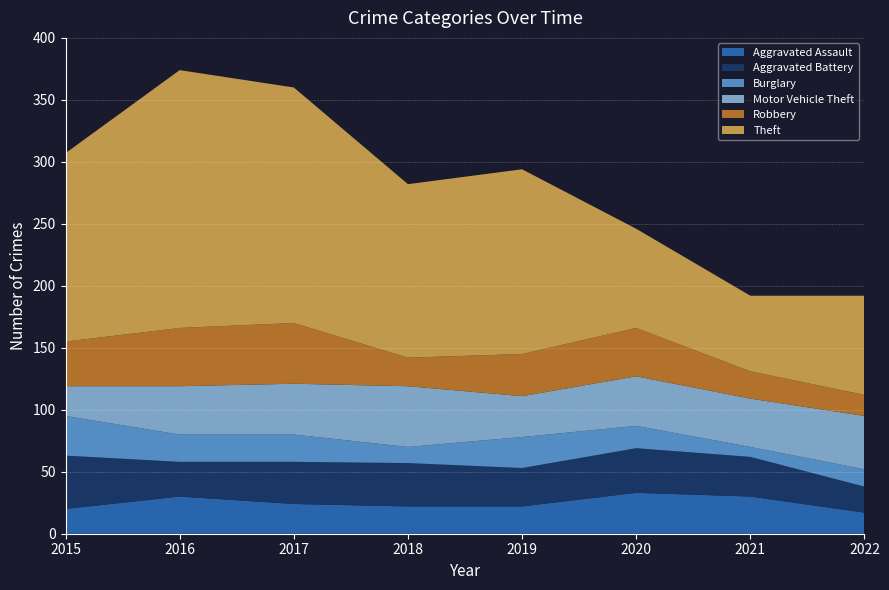

Reading right to left, extract all data points from this chart.

Aggravated Assault: 17	30	33	22	22	24	30	20
Aggravated Battery: 21	32	36	31	35	34	28	43
Burglary: 14	8	18	25	13	22	22	32
Motor Vehicle Theft: 43	39	40	33	49	41	39	24
Robbery: 17	22	39	34	23	49	47	36
Theft: 80	61	80	149	140	190	208	152